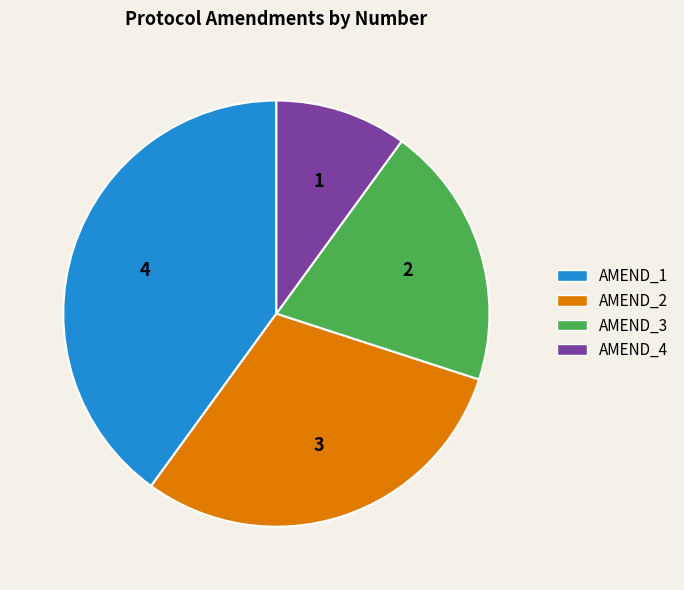

Does AMEND_2 account for over 50% of the chart?

No